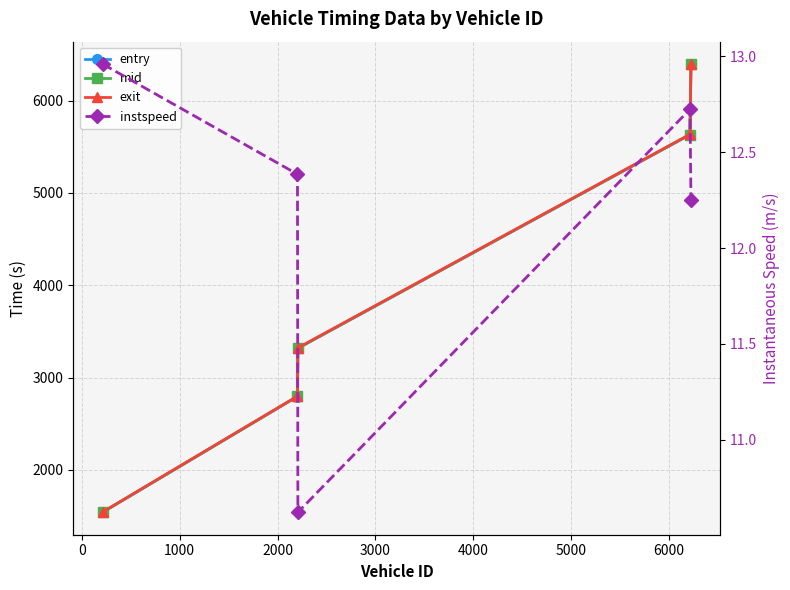

What is the difference between the maximum and minimum values in the mid series?

4853.8